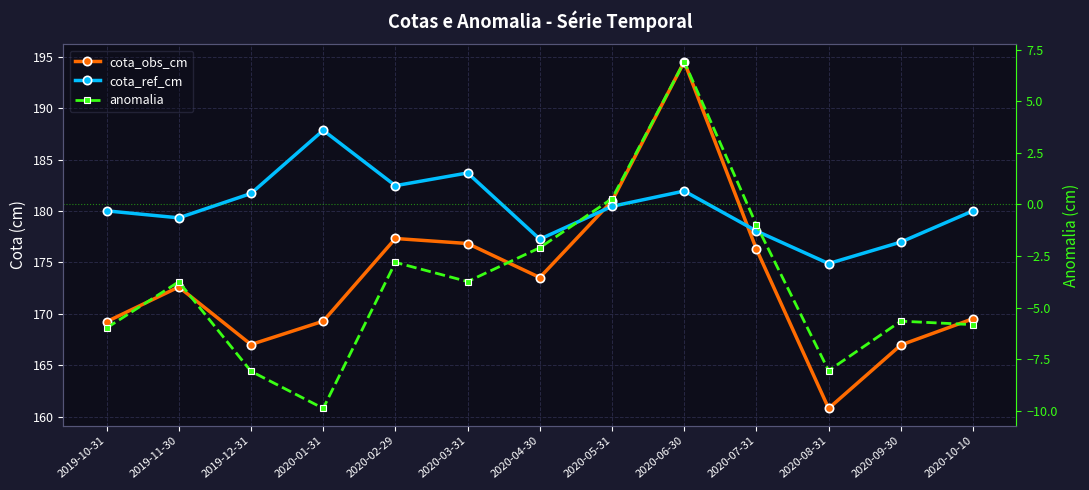

In cota_obs_cm, how many points are higher than both neighbors (excluding endpoints)?

3